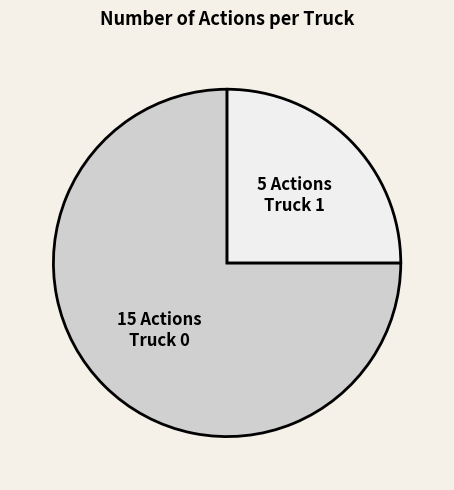

True or false: Truck 0 accounts for 90% of the total.

False